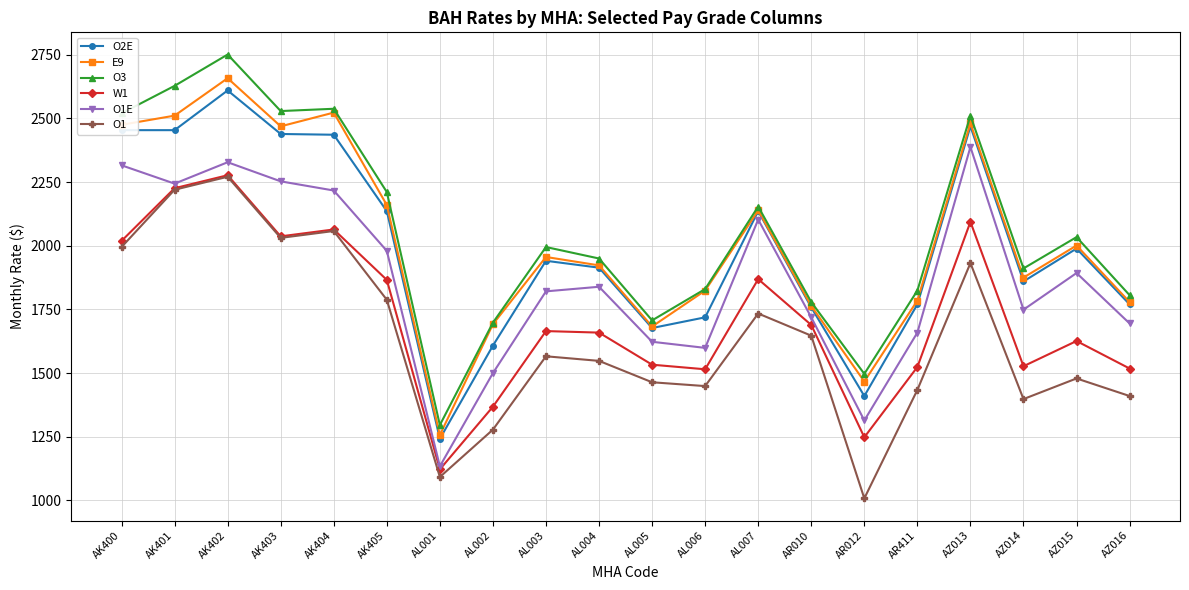

What is the label of the 11th point from the left?

AL005